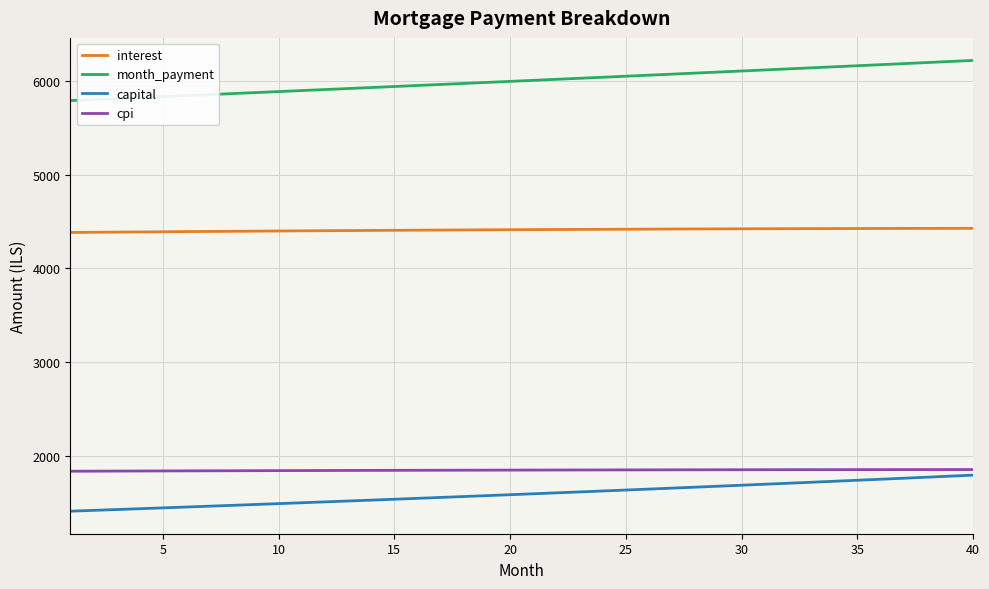

True or false: cpi and month_payment cross at least once.

False